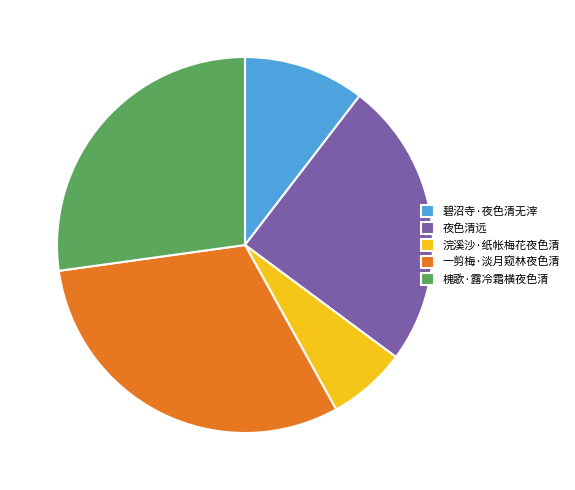

Rank the categories by value from highest to lowest.

一剪梅·淡月窥林夜色清, 槐歌·露冷霜横夜色清, 夜色清远, 碧沼寺·夜色清无滓, 浣溪沙·纸帐梅花夜色清